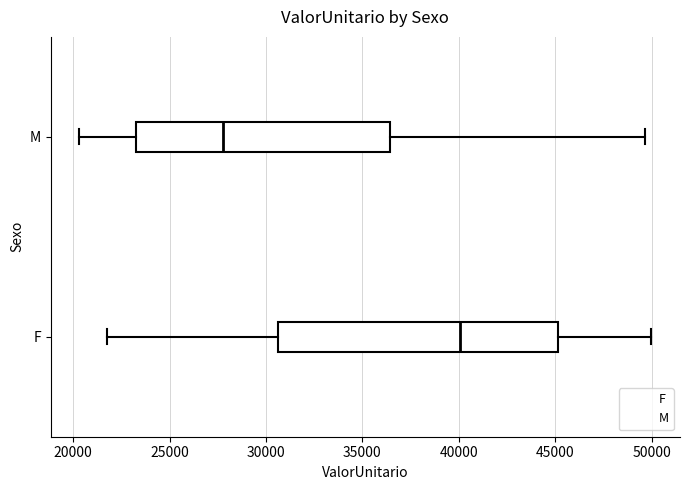

Where does the left whisker of the box for F end on the x-axis? The values are not printed on the chart, so give them approximately, as read against the axis.

22000